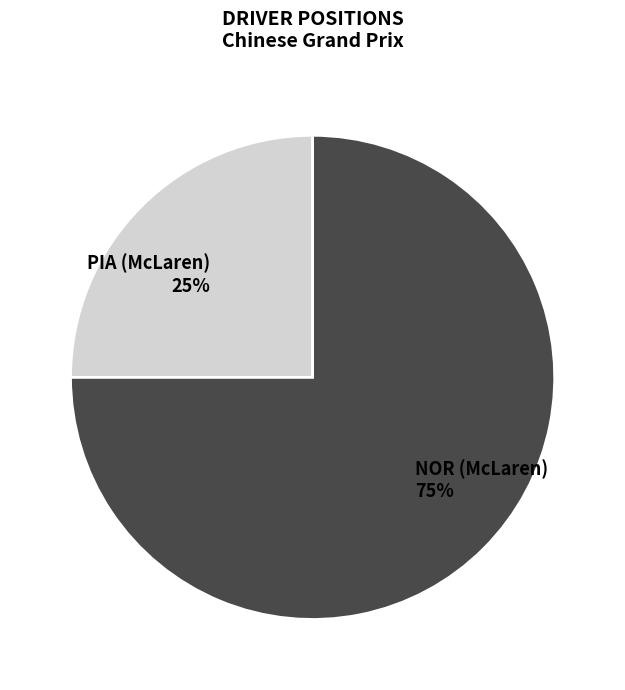

To the nearest percent, what is the difference between the largest and smallest slice percentages?

50%